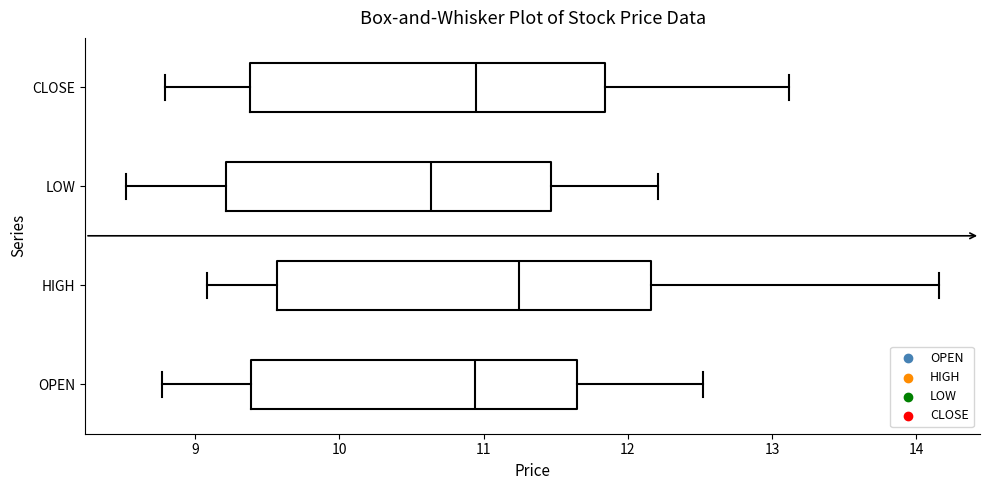

Reading bottom to top, transcribe this box plot: for each box, give where its median line is, the range the box spans, and where its two whiskers end, as read against the x-axis. The values are not printed on the chart, so give them approximately, as read against the axis.

OPEN: median 10.9, box 9.4 to 11.7, whiskers 8.8 to 12.5
HIGH: median 11.2, box 9.6 to 12.2, whiskers 9.1 to 14.2
LOW: median 10.6, box 9.2 to 11.5, whiskers 8.5 to 12.2
CLOSE: median 11.0, box 9.4 to 11.8, whiskers 8.8 to 13.1